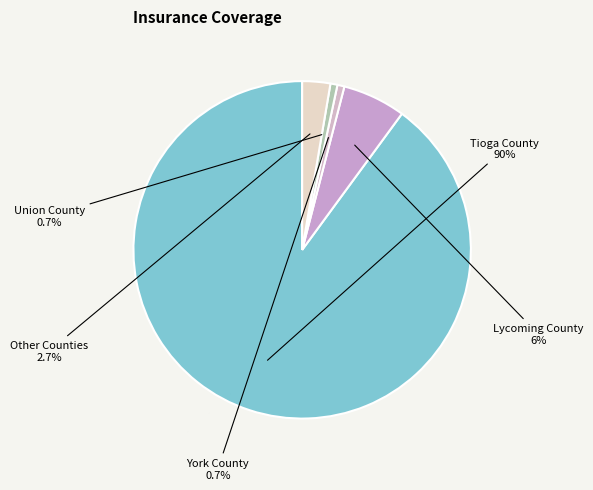

How many segments does this pie chart have?

5